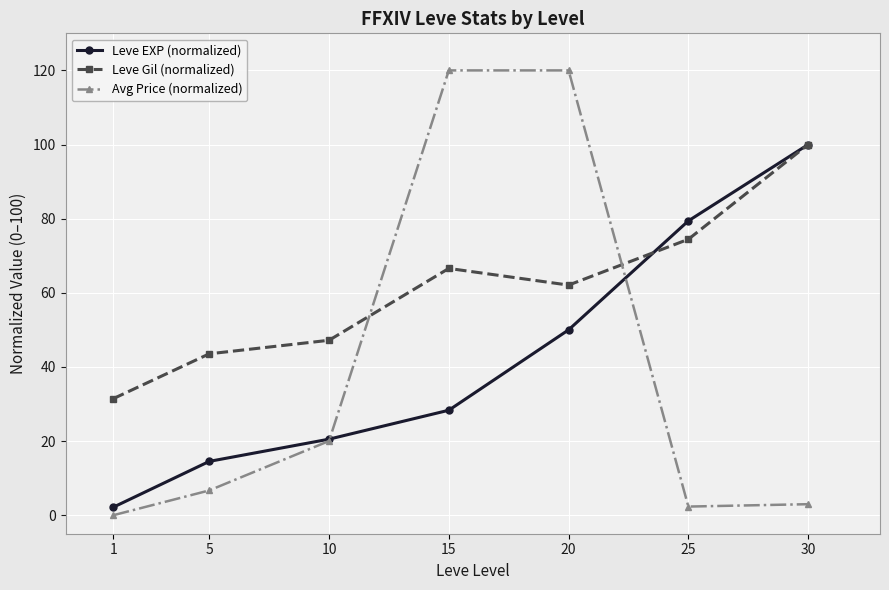

Reading left to right, what are all the values shown in this chart?

Leve EXP (normalized): 2.2	14.5	20.5	28.3	50.0	79.4	100.0
Leve Gil (normalized): 31.5	43.5	47.2	66.6	62.1	74.4	100.0
Avg Price (normalized): 0.0	6.7	20.0	120.0	120.0	2.3	3.0